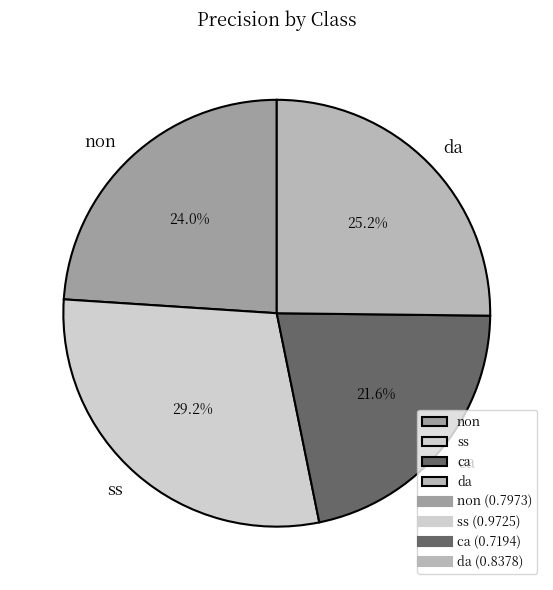

True or false: ss accounts for 41% of the total.

False